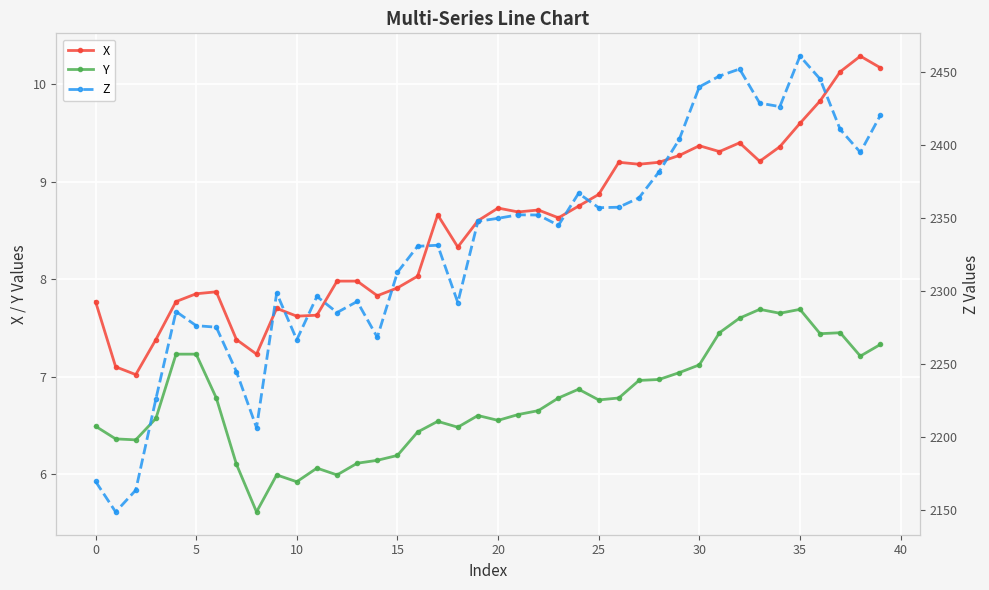

List the series in order of their peak value, lowest first.

Y, X, Z